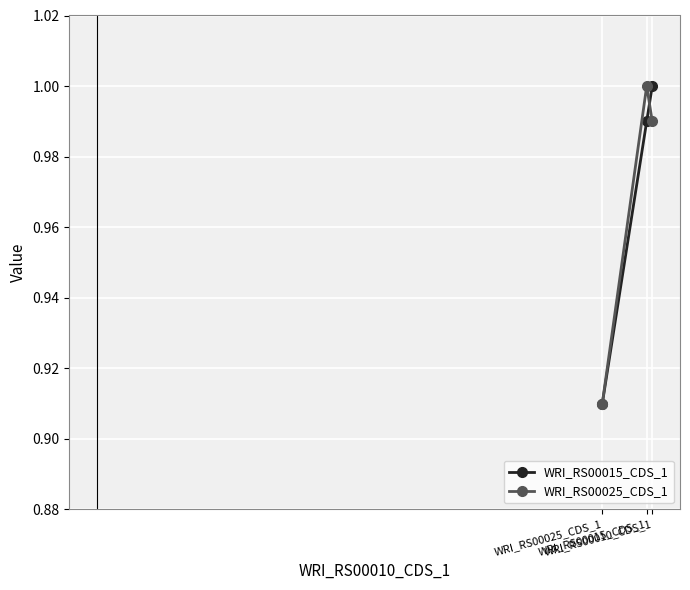

What is the minimum value shown in the chart?

0.9